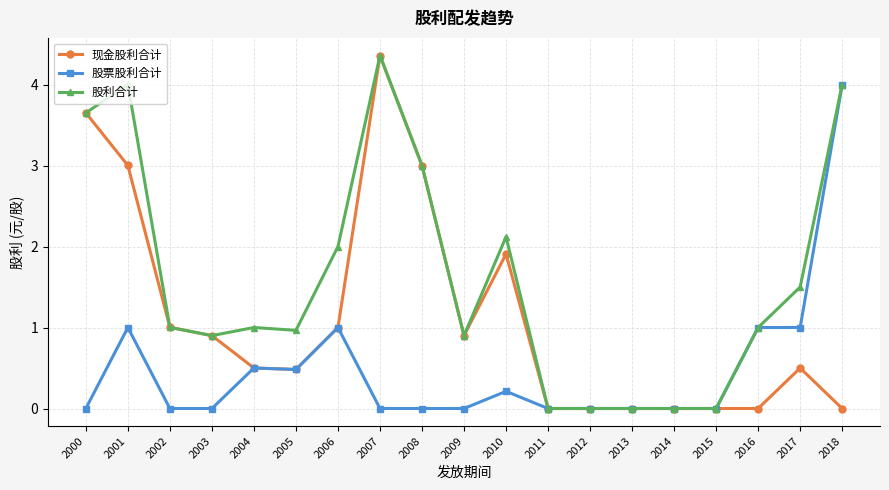

True or false: 股利合计 has more than 0 points higher than both neighbors.

True